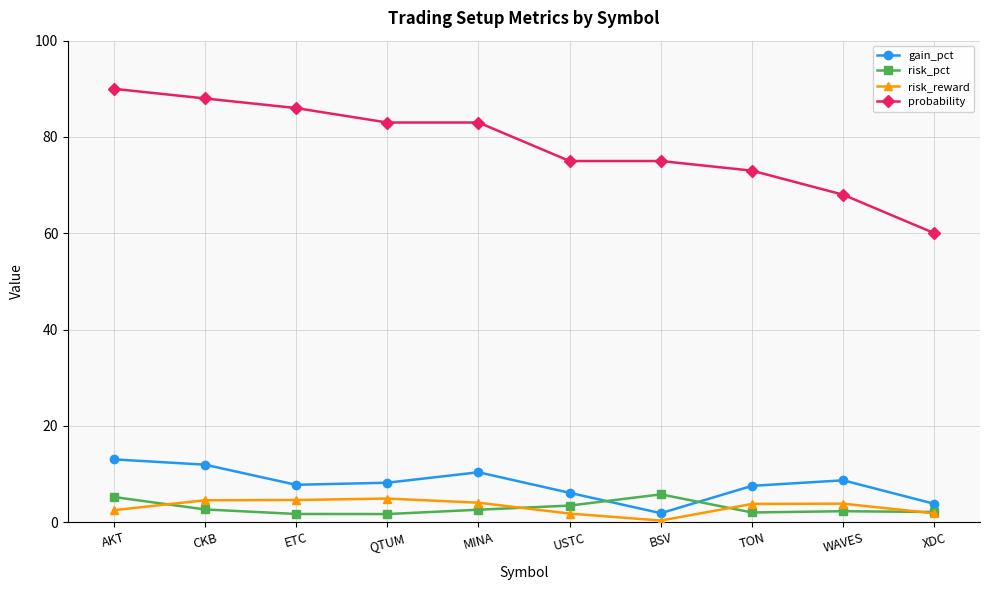

What value does the probability series have at MINA?

83.0